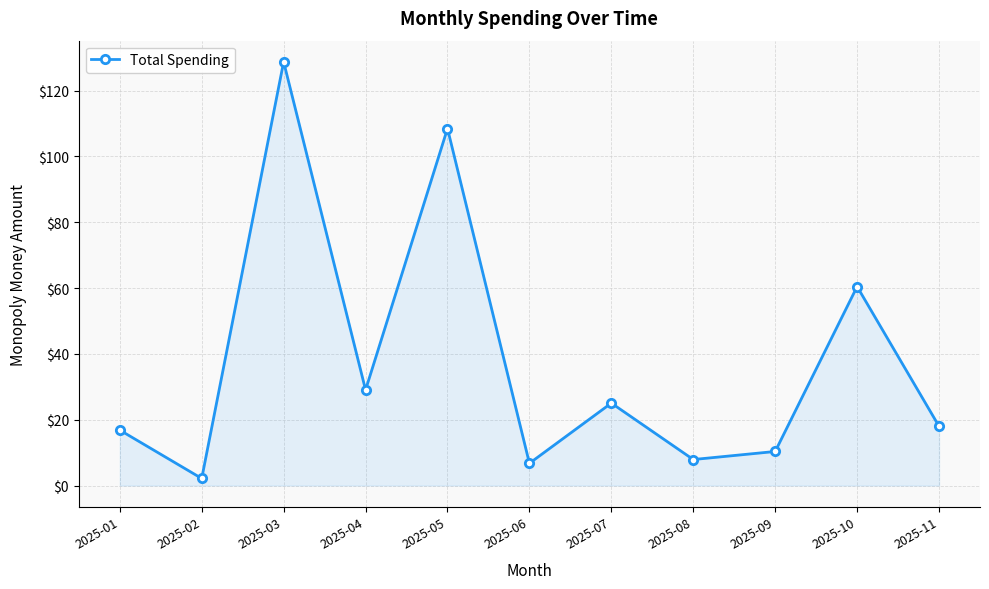

At which category does the chart reach its minimum across all series?

2025-02